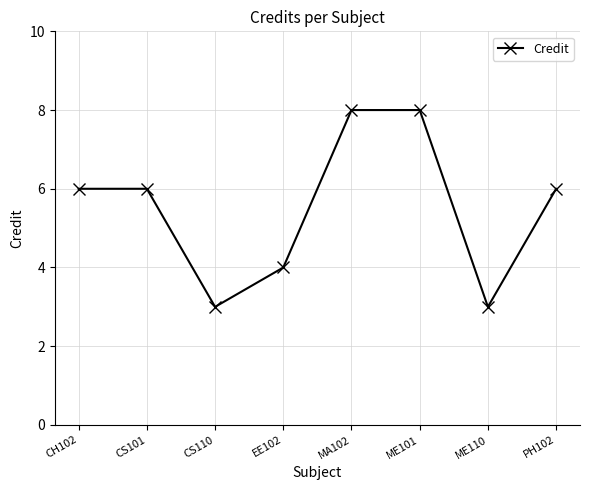

Approximately how many times larger is the value at CH102 compared to EE102?

1.5